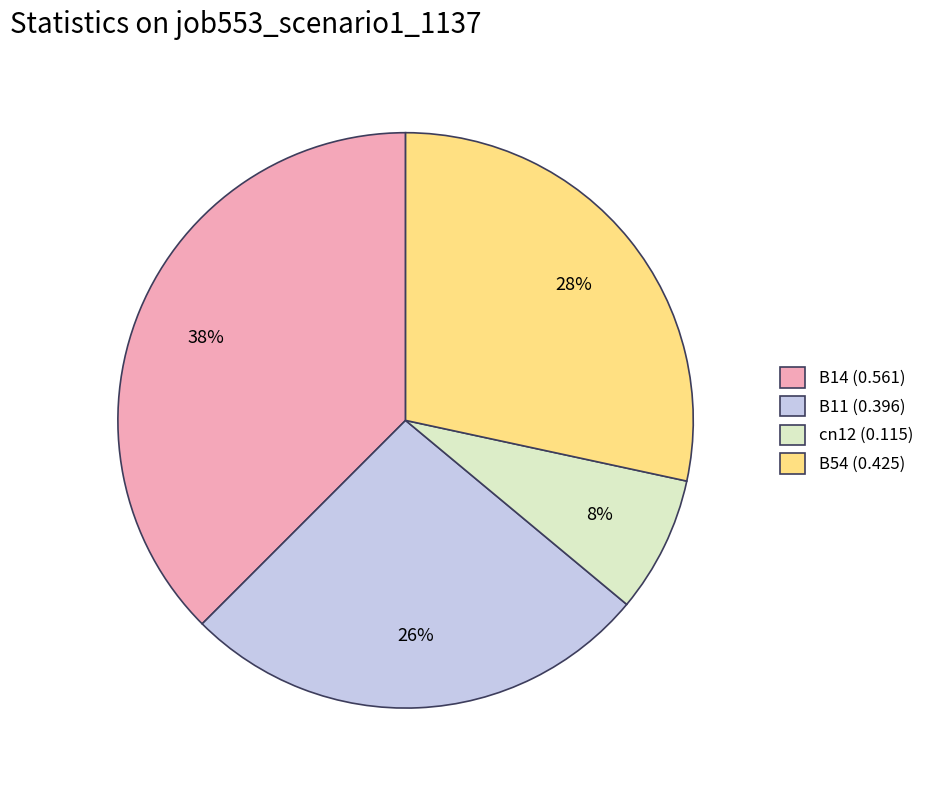

Count the number of slices in the pie.

4